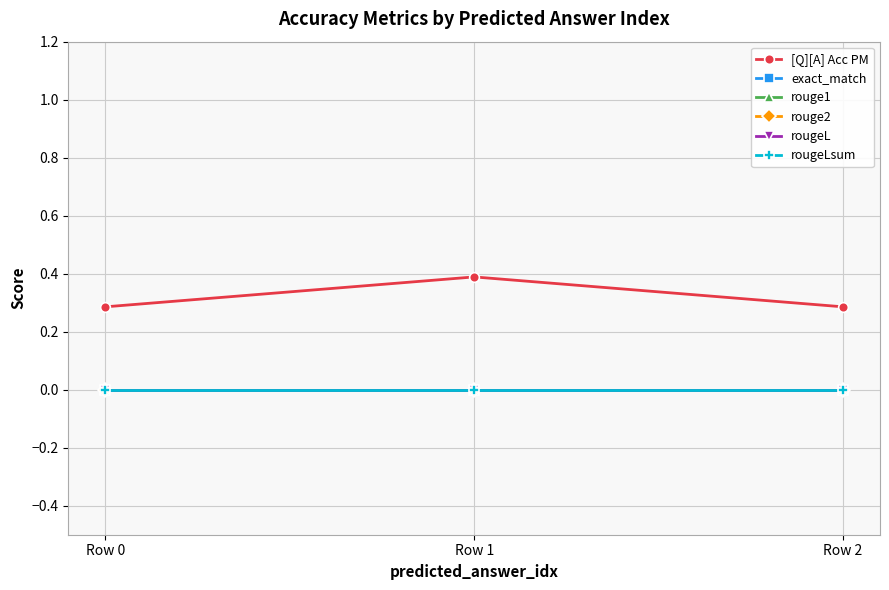

At Row 0, list the series in order from largest to smallest.

[Q][A] Acc PM, exact_match, rouge1, rouge2, rougeL, rougeLsum